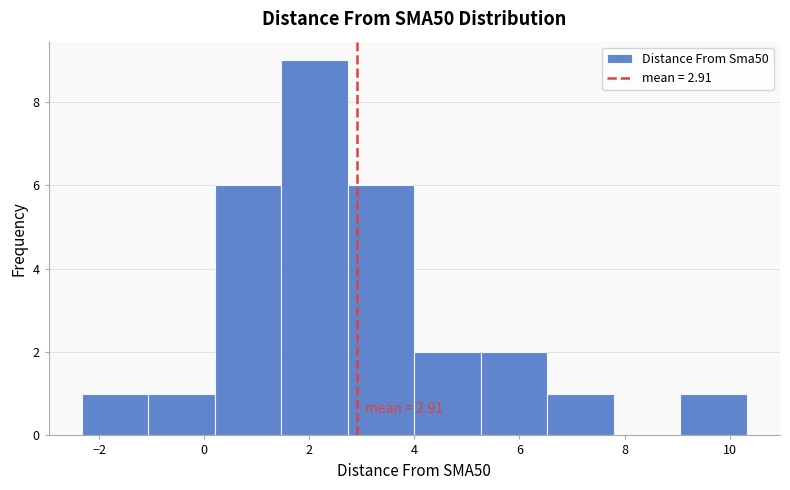

Over which range of the x-axis is the bar tallest?

1.4 to 2.8